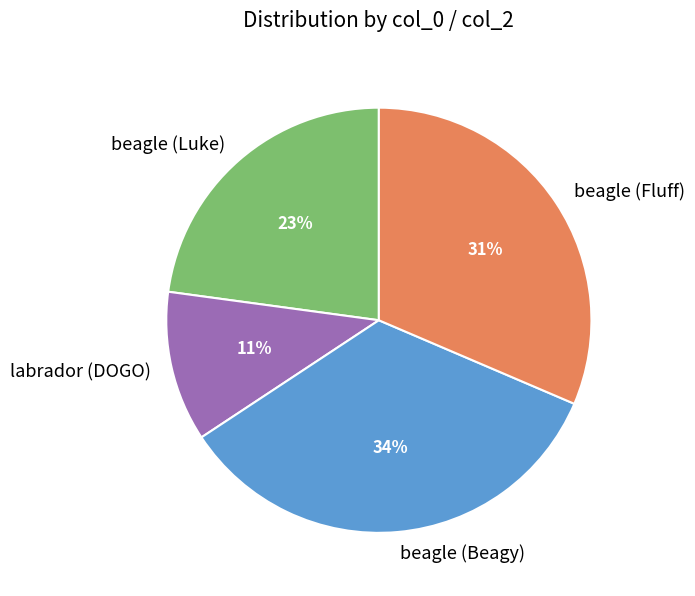

Between labrador (DOGO) and beagle (Fluff), which is larger?

beagle (Fluff)